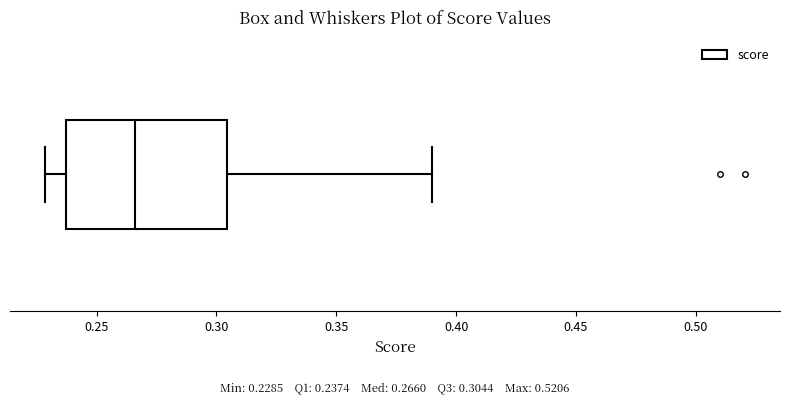

Read this box plot against the x-axis: the position of the median line, the range covered by the box, and the ends of both whiskers. The values are not printed on the chart, so give them approximately, as read against the axis.

median 0.265, box 0.235 to 0.305, whiskers 0.230 to 0.390